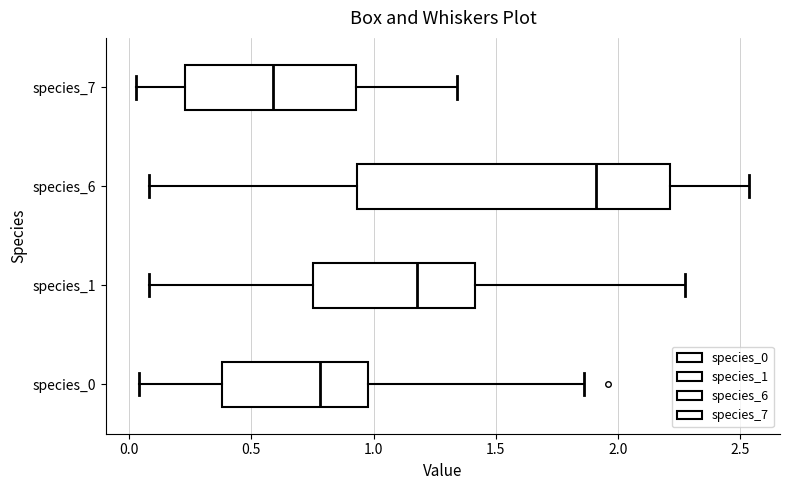

Which box's median line is the furthest to the right?

species_6